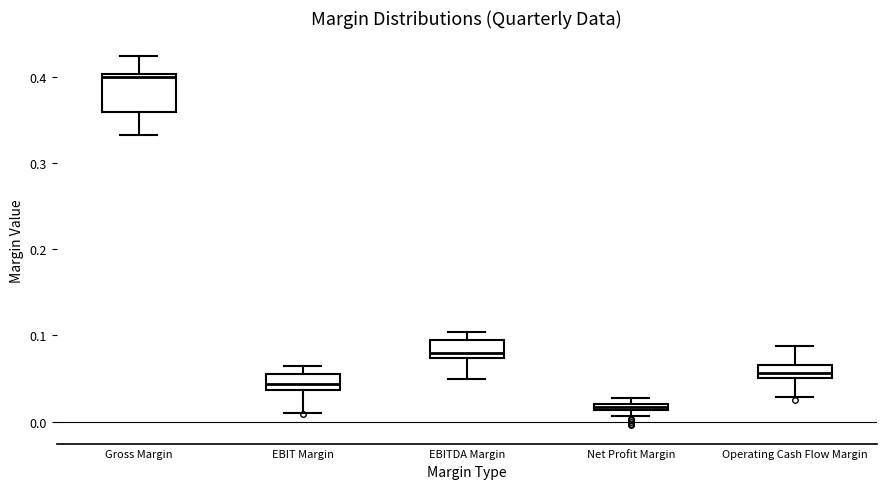

Which box has the lowest median line?

Net Profit Margin